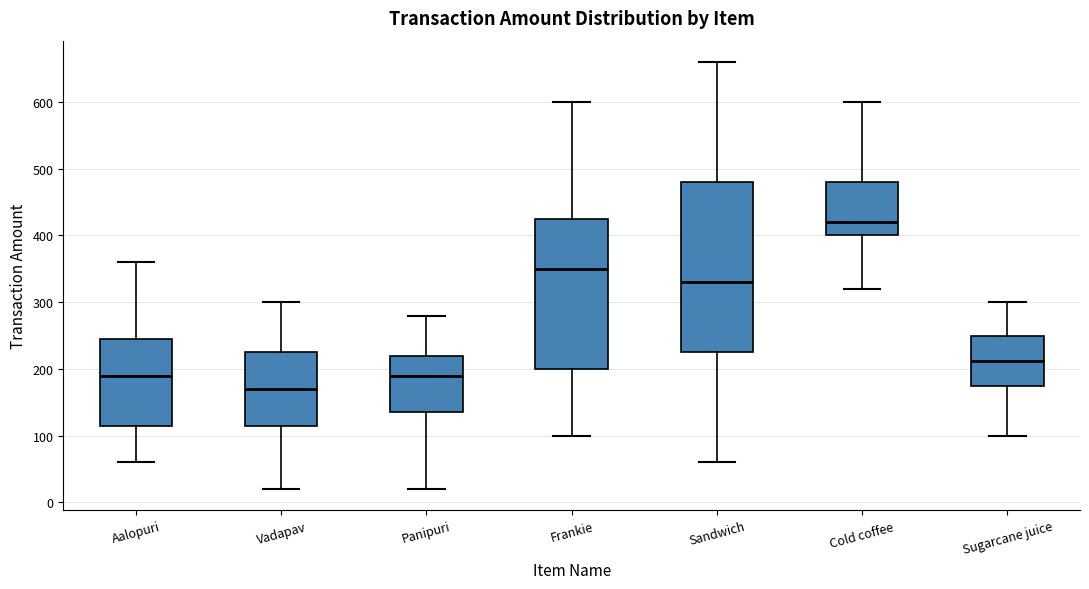

Which box is the tallest, from its lower edge to its upper edge?

Sandwich